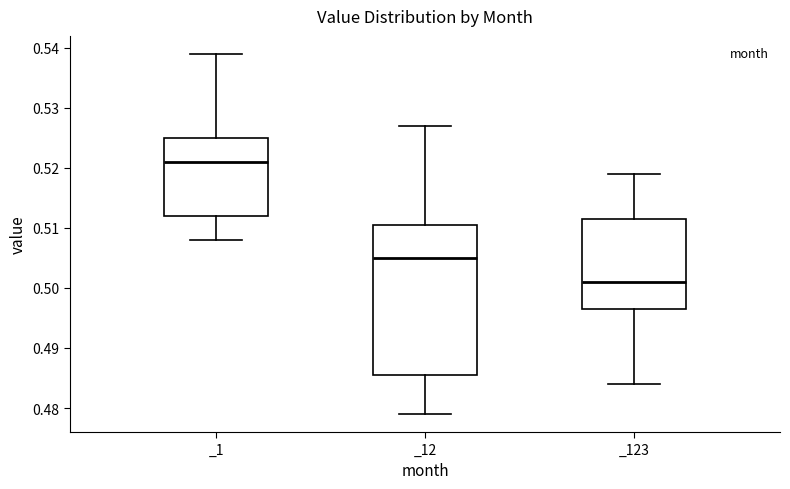

Reading left to right, transcribe this box plot: for each box, give where its median line is, the range the box spans, and where its two whiskers end, as read against the y-axis. The values are not printed on the chart, so give them approximately, as read against the axis.

_1: median 0.521, box 0.512 to 0.525, whiskers 0.508 to 0.539
_12: median 0.505, box 0.486 to 0.511, whiskers 0.479 to 0.527
_123: median 0.501, box 0.497 to 0.512, whiskers 0.484 to 0.519